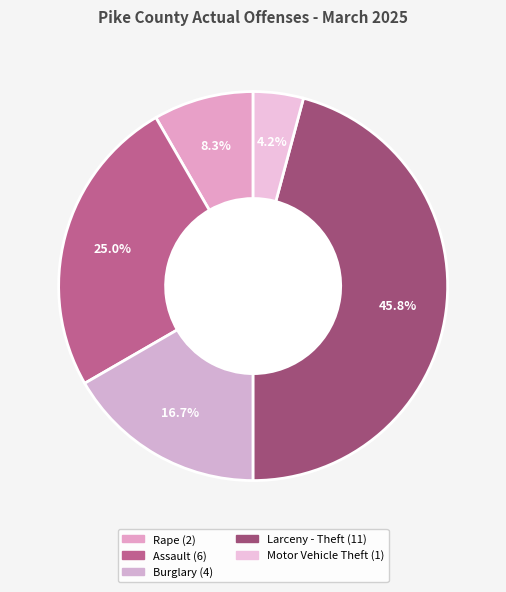

Which category has the biggest portion of the pie?

Larceny - Theft